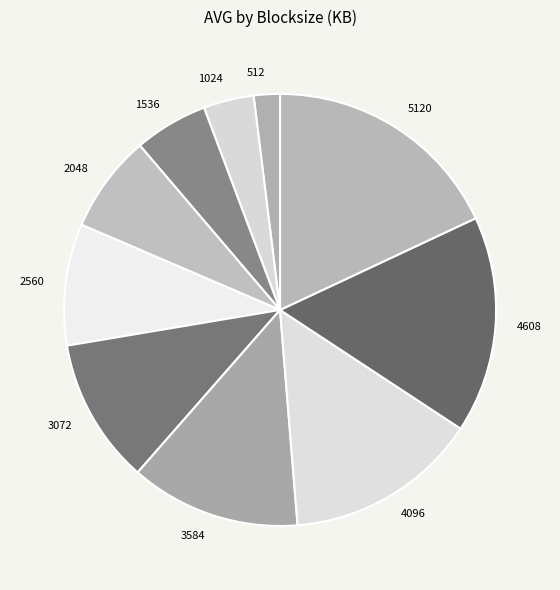

Rank the categories by value from lowest to highest.

512, 1024, 1536, 2048, 2560, 3072, 3584, 4096, 4608, 5120